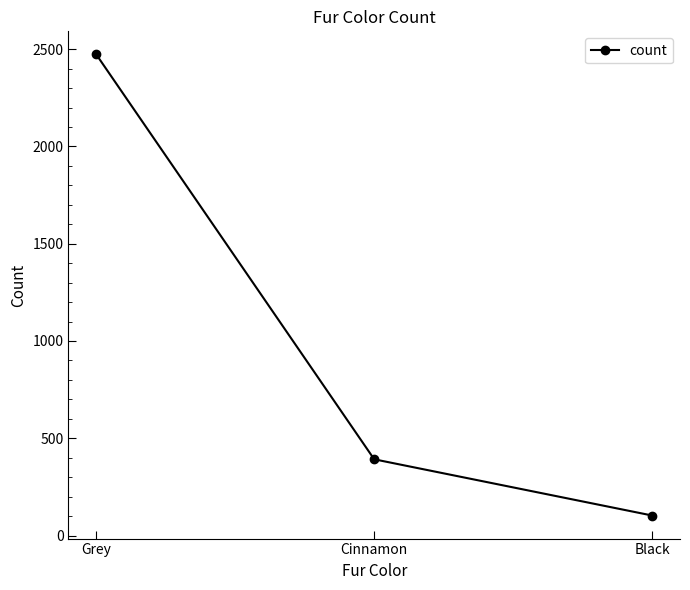

What is the value of the 1st point from the left?

2473